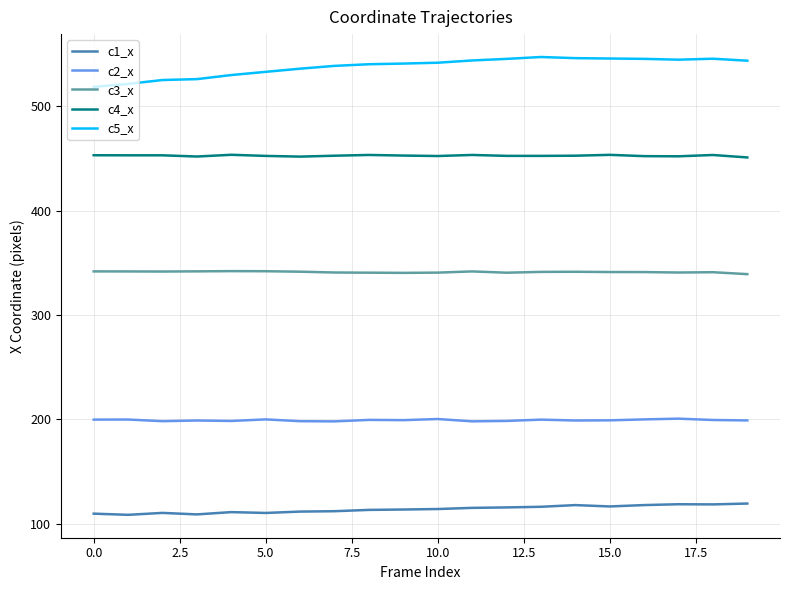

True or false: c2_x has more than 1 points higher than both neighbors.

True